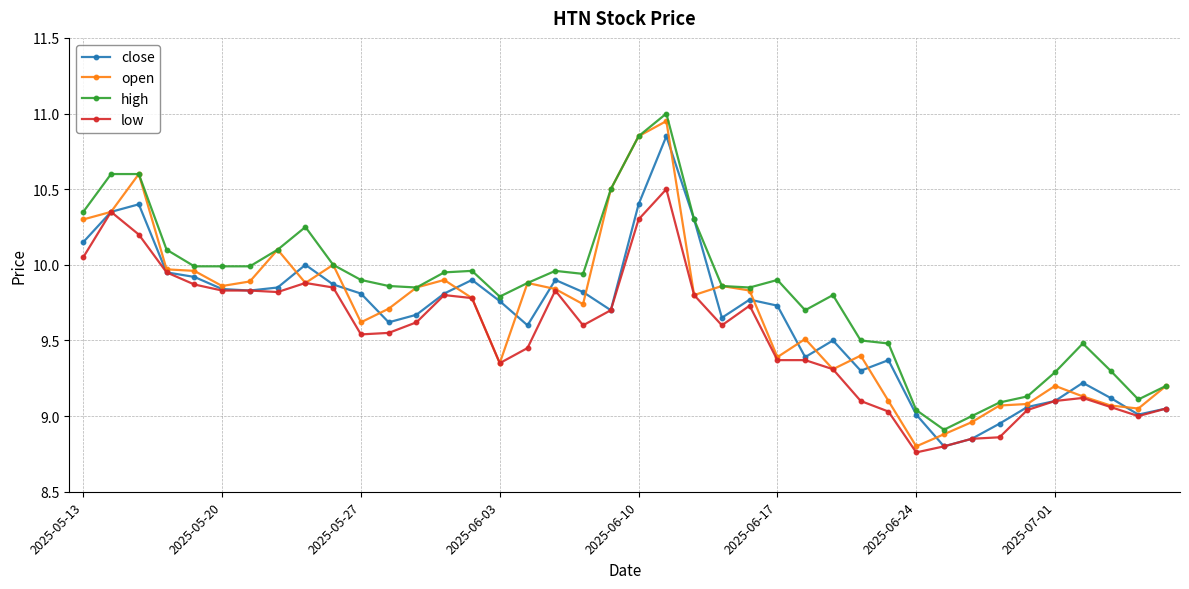

List the series in order of their peak value, highest first.

high, open, close, low